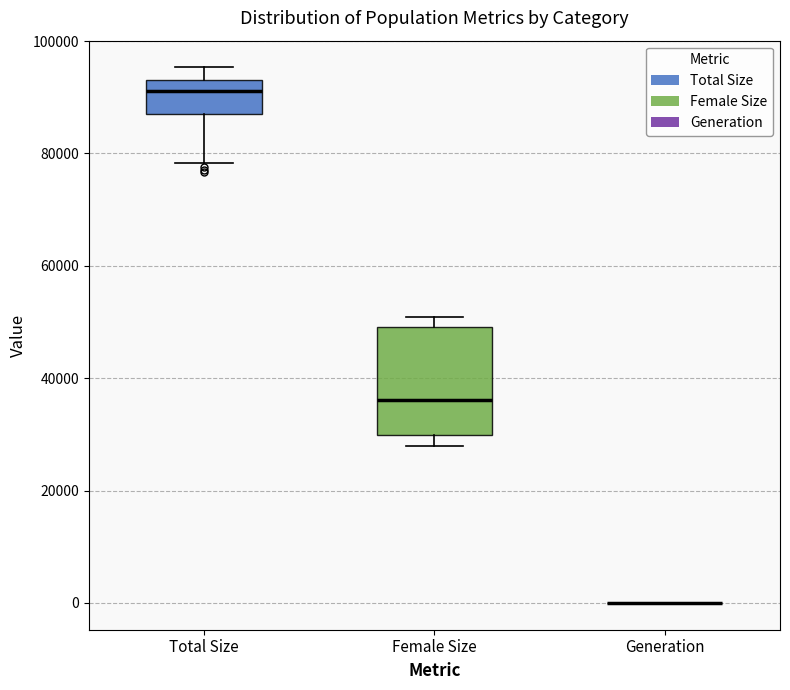

Reading left to right, read every box against the y-axis: the position of its median line, the range the box covers, and the ends of its whiskers. The values are not printed on the chart, so give them approximately, as read against the axis.

Total Size: median 92000, box 88000 to 94000, whiskers 78000 to 96000
Female Size: median 36000, box 30000 to 50000, whiskers 28000 to 50000 (just above the box's upper edge)
Generation: box collapsed to a line at 0, whiskers 0 to 0